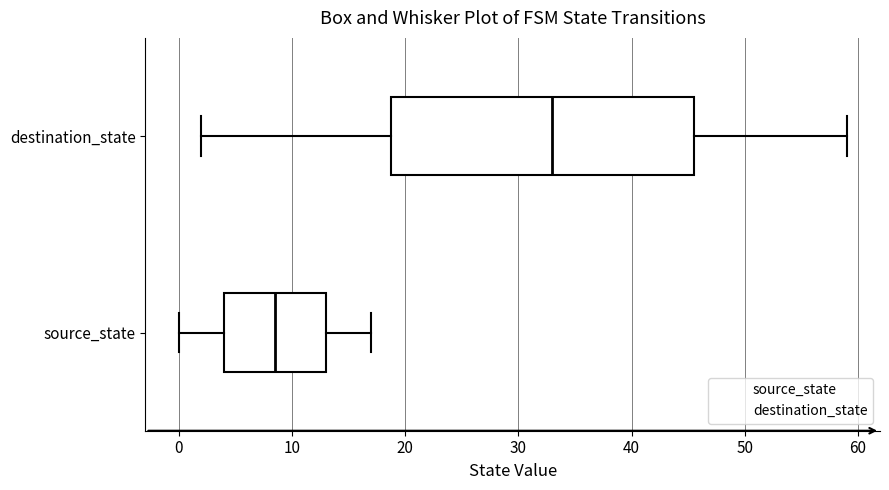

Where does the right whisker of the box for destination_state end on the x-axis? The values are not printed on the chart, so give them approximately, as read against the axis.

59